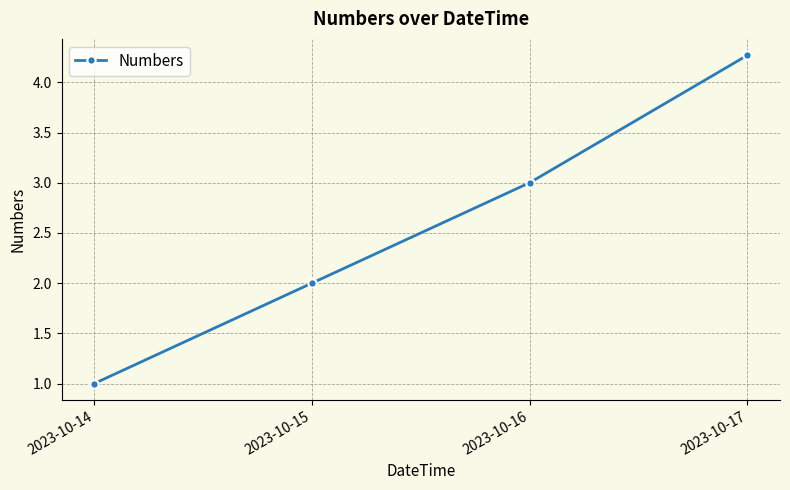

How many distinct data groups are displayed?

1